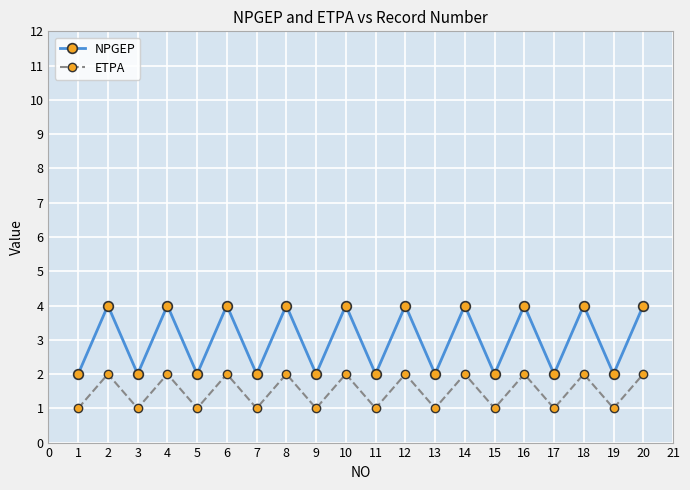

At 5, list the series in order from largest to smallest.

NPGEP, ETPA